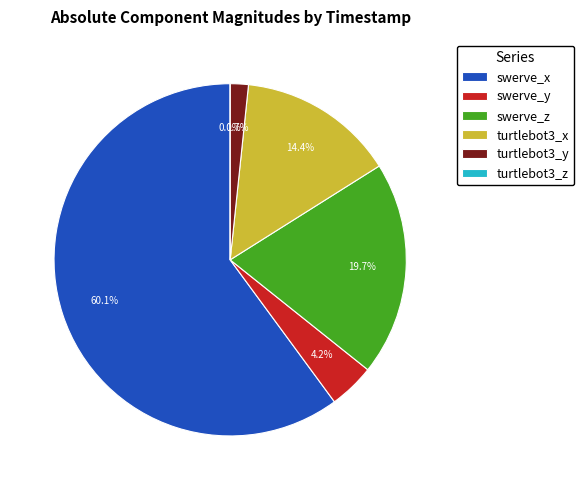

To the nearest percent, what portion does 2025-06-02 17:25:36.851 represent?

28%